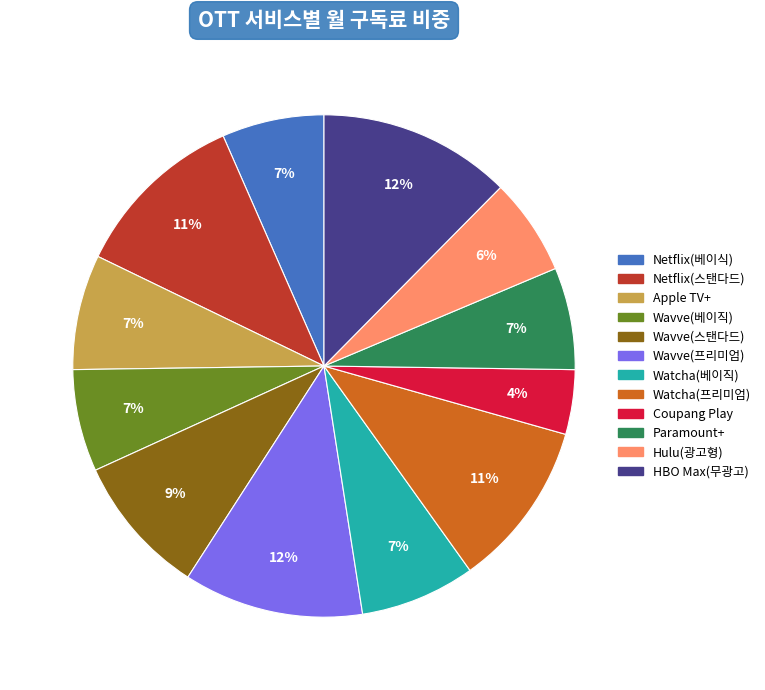

To the nearest percent, what is the combined percentage of Netflix(스탠다드) and Hulu(광고형)?

17%